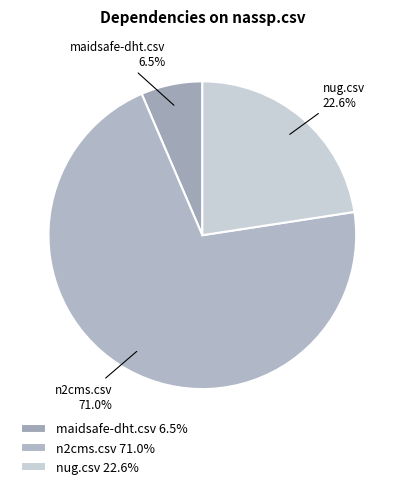

Does n2cms.csv 71.0% represent more than half of the total?

Yes